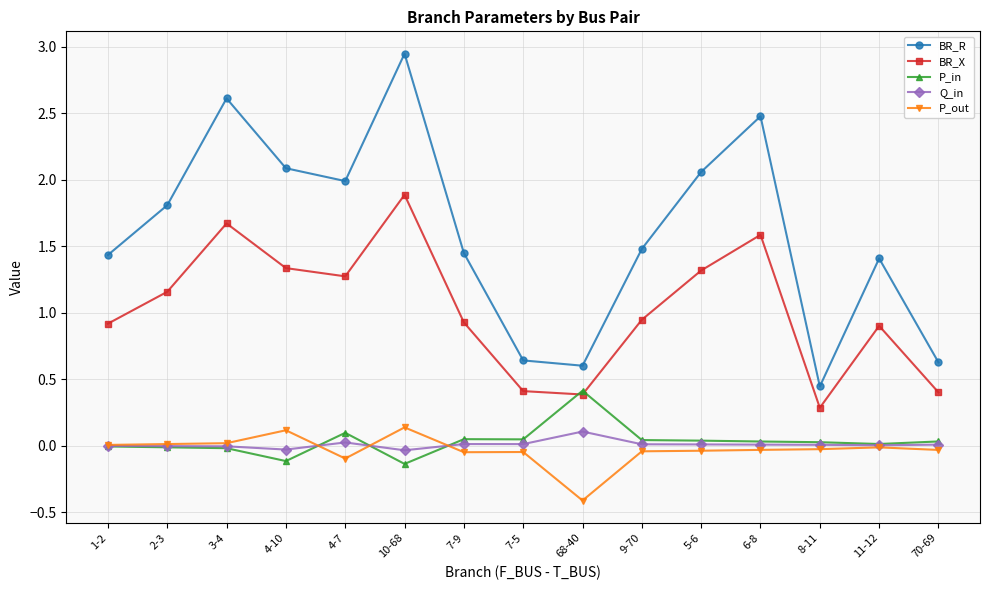

At which category does the chart reach its minimum across all series?

68-40